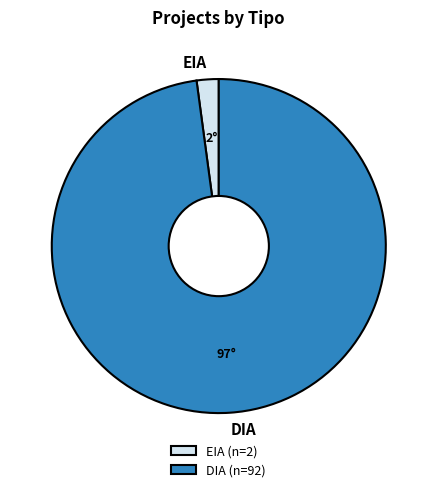

Is the sum of DIA and EIA greater than half?

Yes